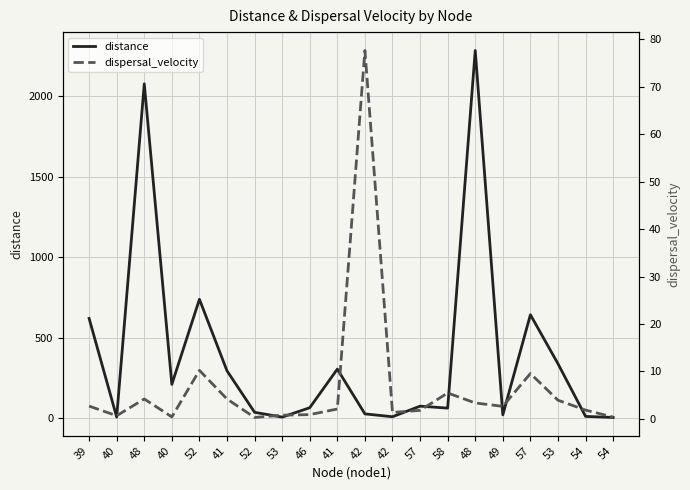

What is the difference between the highest and lowest values at 48?

2074.0